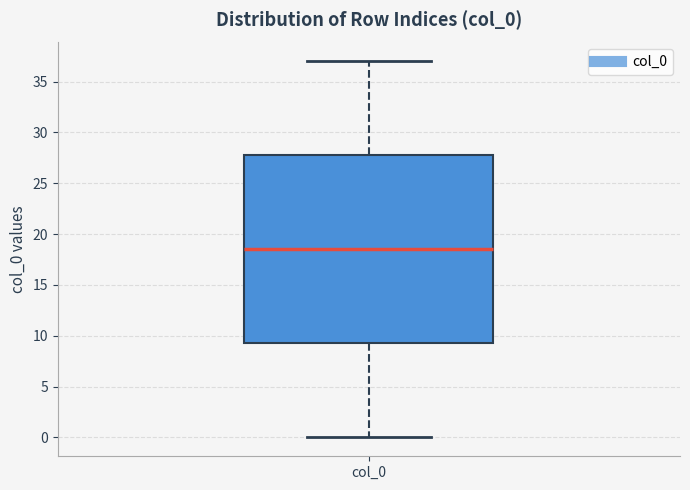

Where is the lower edge of the box for col_0 on the y-axis? The values are not printed on the chart, so give them approximately, as read against the axis.

9.5